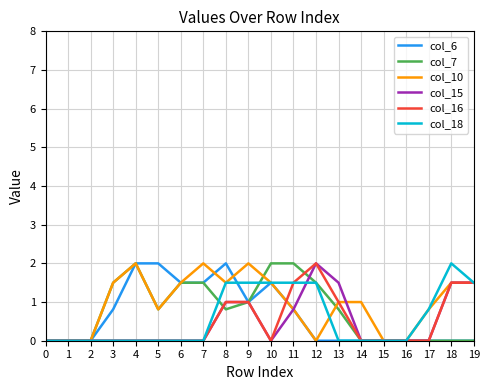

The value of col_15 at 16 is 0.0. True or false?

True